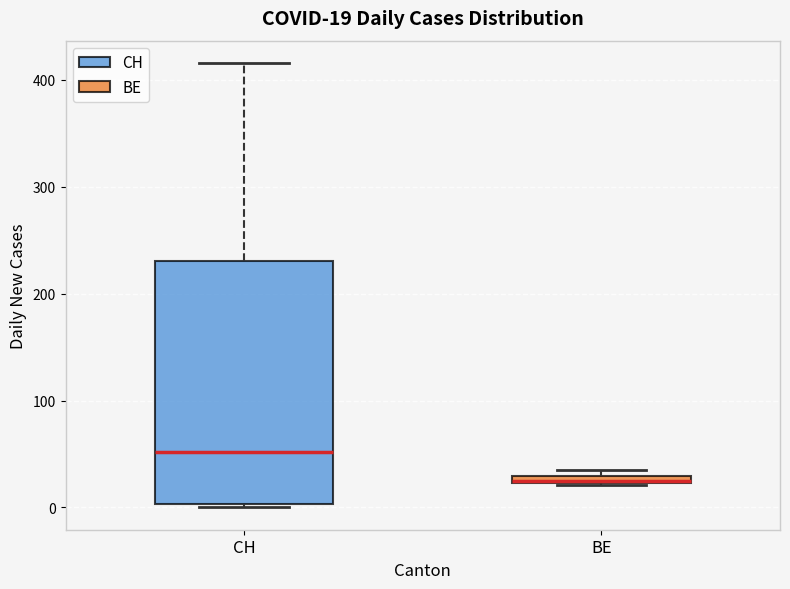

Which box is the tallest, from its lower edge to its upper edge?

CH